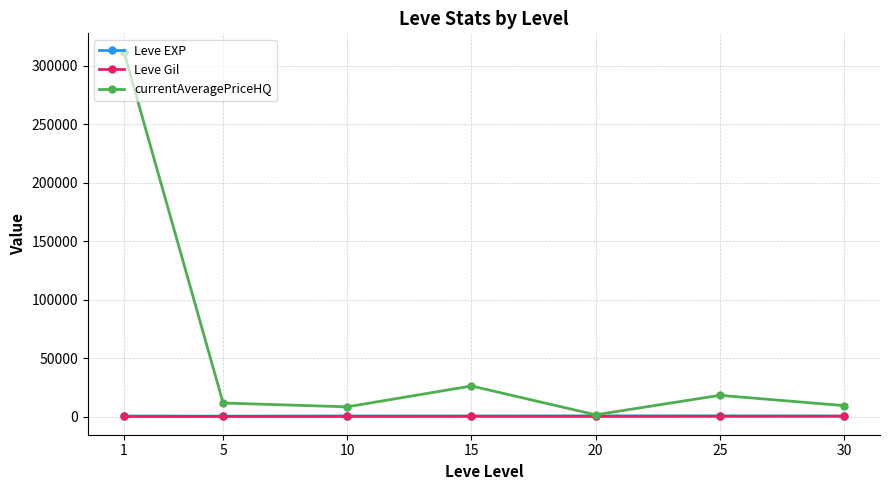

How many interior local peaks does the currentAveragePriceHQ series have?

2